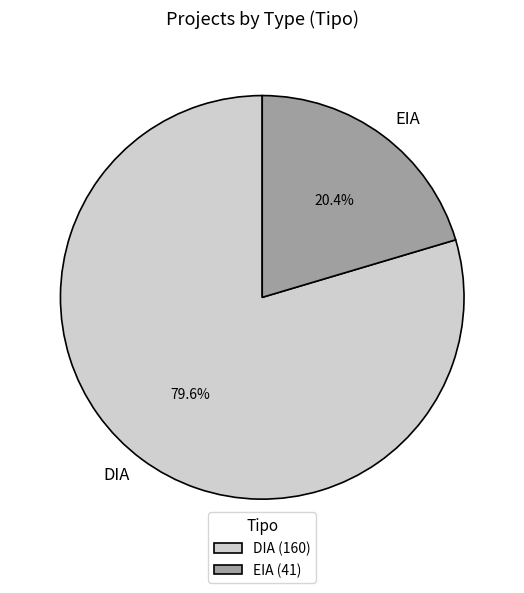

Which category has the smallest portion of the pie?

EIA